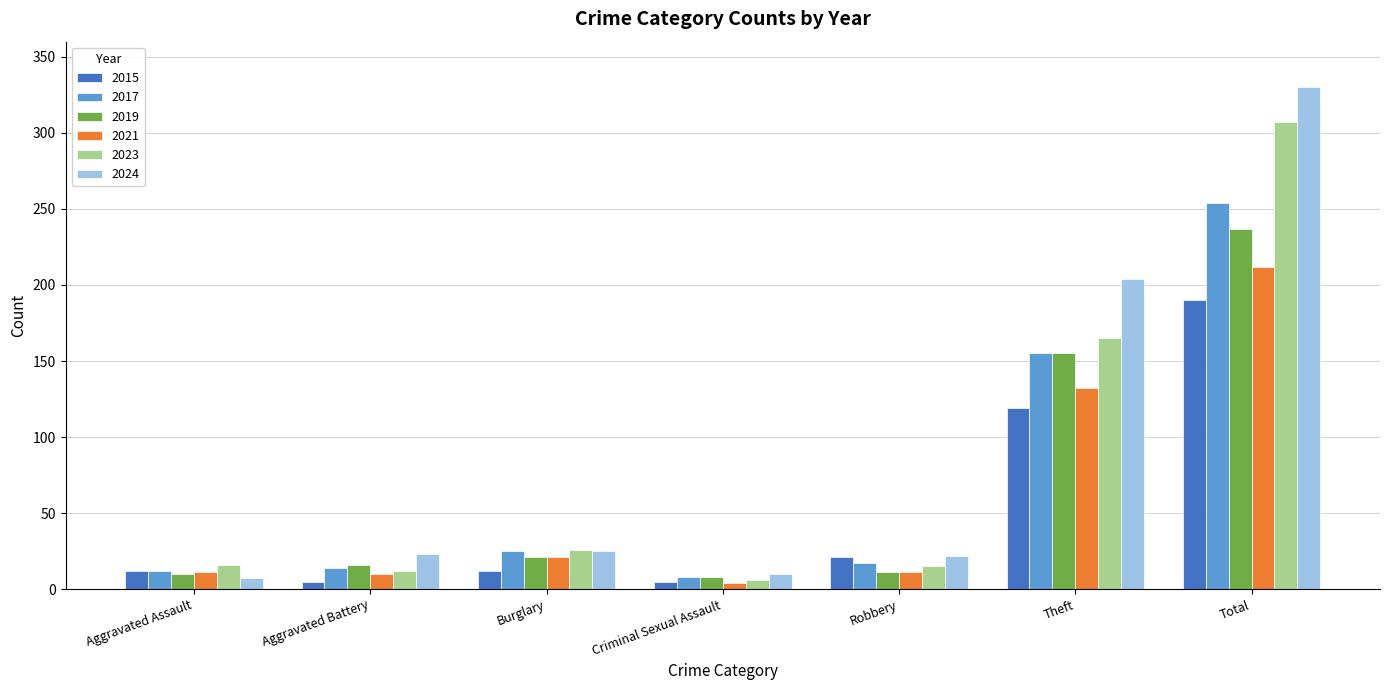

Where is 2021 nearest to the value 108?

Theft